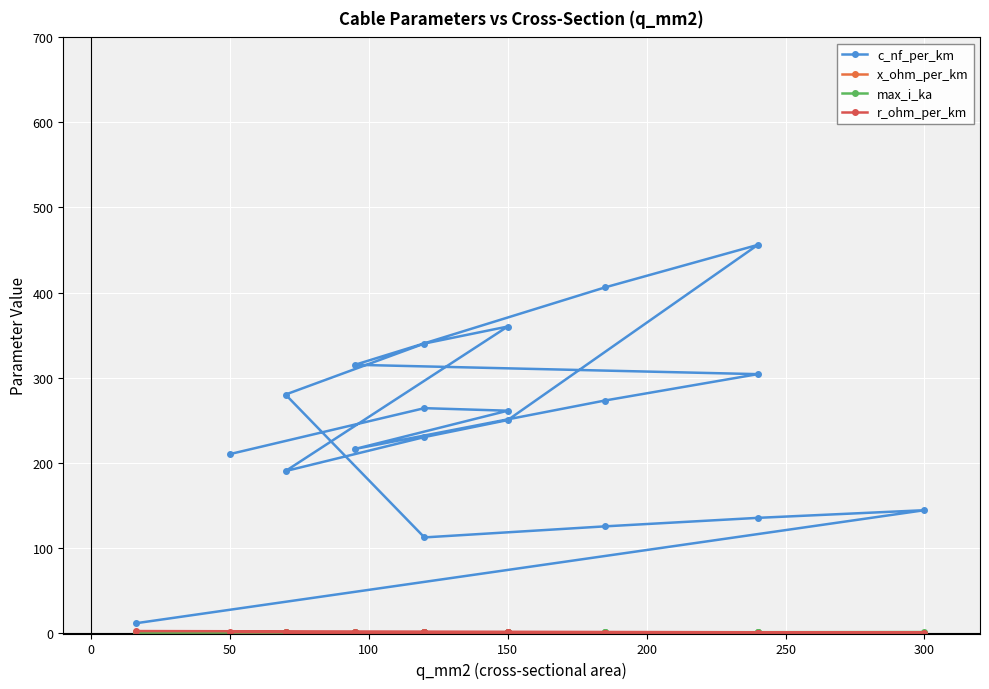

After their last crossing, which series has the higher values: r_ohm_per_km or x_ohm_per_km?

r_ohm_per_km